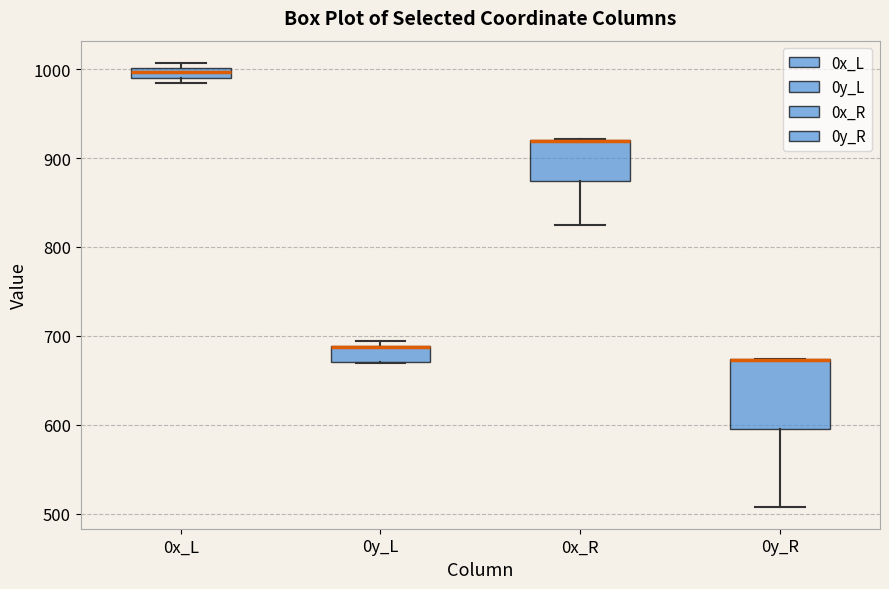

Where is the upper edge of the box for 0y_L on the y-axis? The values are not printed on the chart, so give them approximately, as read against the axis.

690